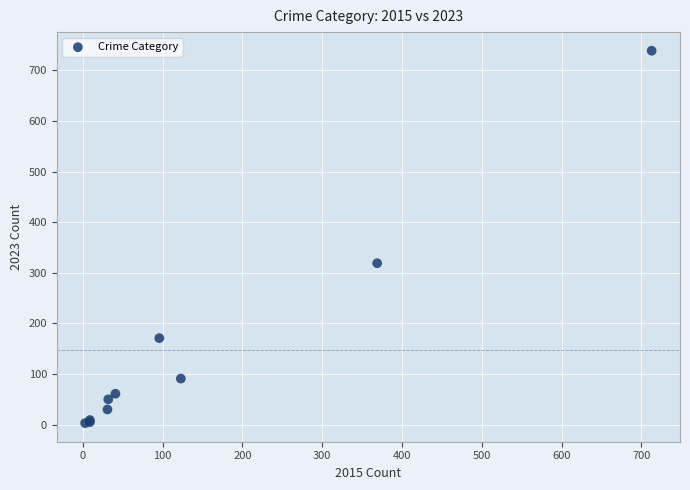

What Y value in the scatter plot is closest to 371?

319